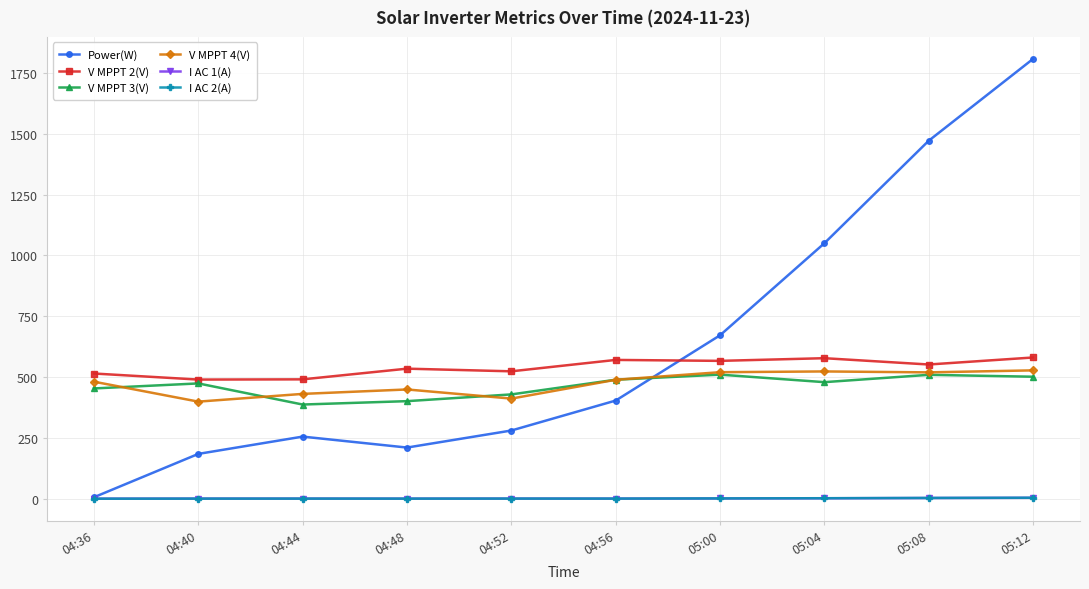

What are all the series names shown in the legend?

Power(W), V MPPT 2(V), V MPPT 3(V), V MPPT 4(V), I AC 1(A), I AC 2(A)